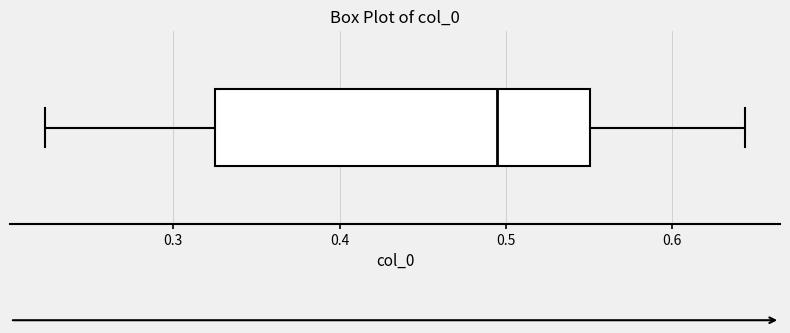

Transcribe this box plot: give where the median line is, the range the box spans, and where the two whiskers end, as read against the x-axis. The values are not printed on the chart, so give them approximately, as read against the axis.

median 0.49, box 0.33 to 0.55, whiskers 0.22 to 0.64